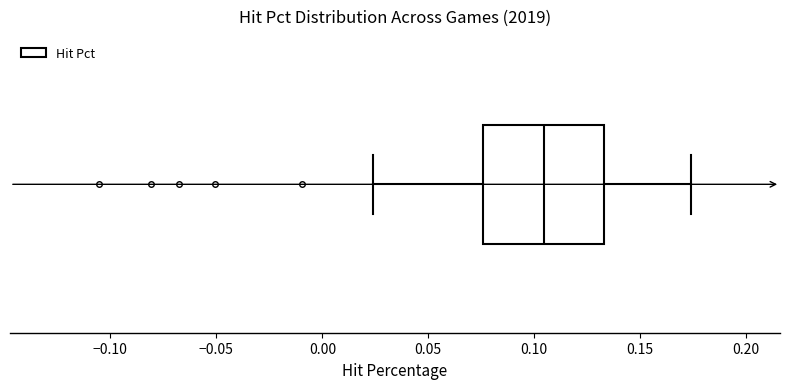

Transcribe this box plot: give where the median line is, the range the box spans, and where the two whiskers end, as read against the x-axis. The values are not printed on the chart, so give them approximately, as read against the axis.

median 0.105, box 0.075 to 0.135, whiskers 0.025 to 0.175